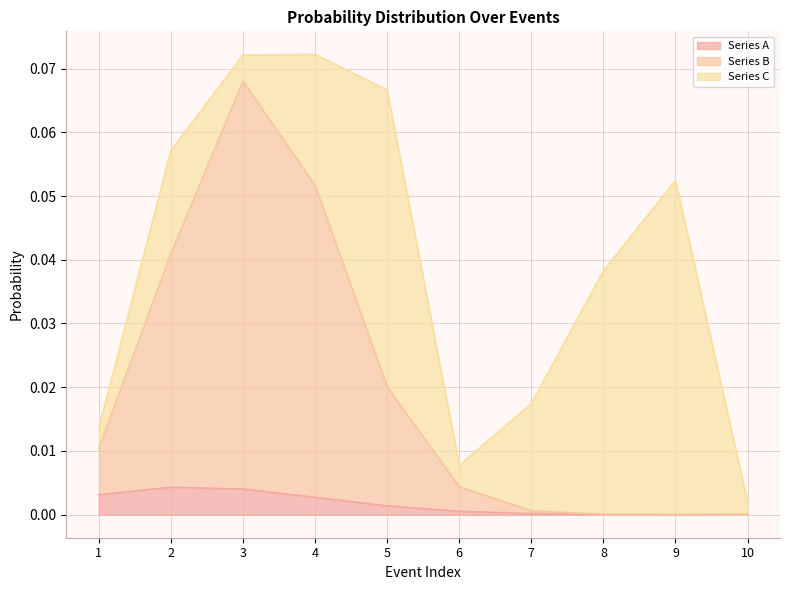

True or false: Series A and Series B intersect in this chart.

False